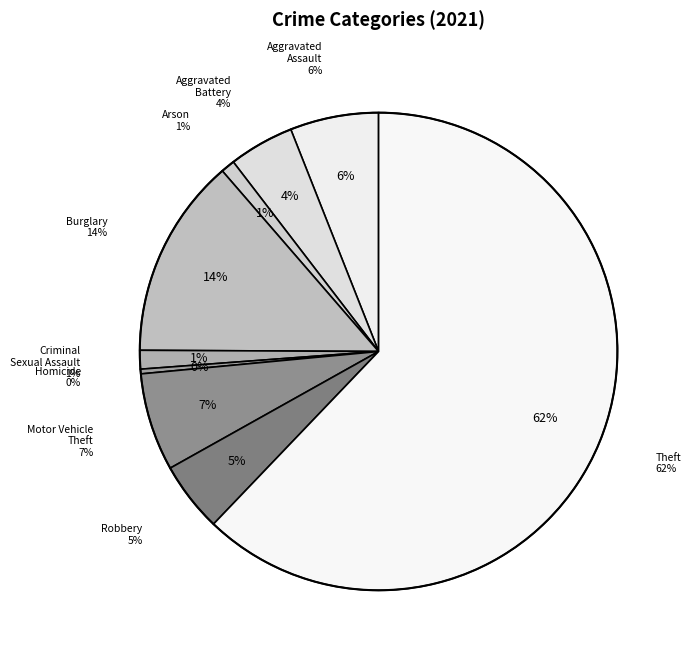

To the nearest percent, what is the difference between the Aggravated Assault and Robbery slice percentages?

1%